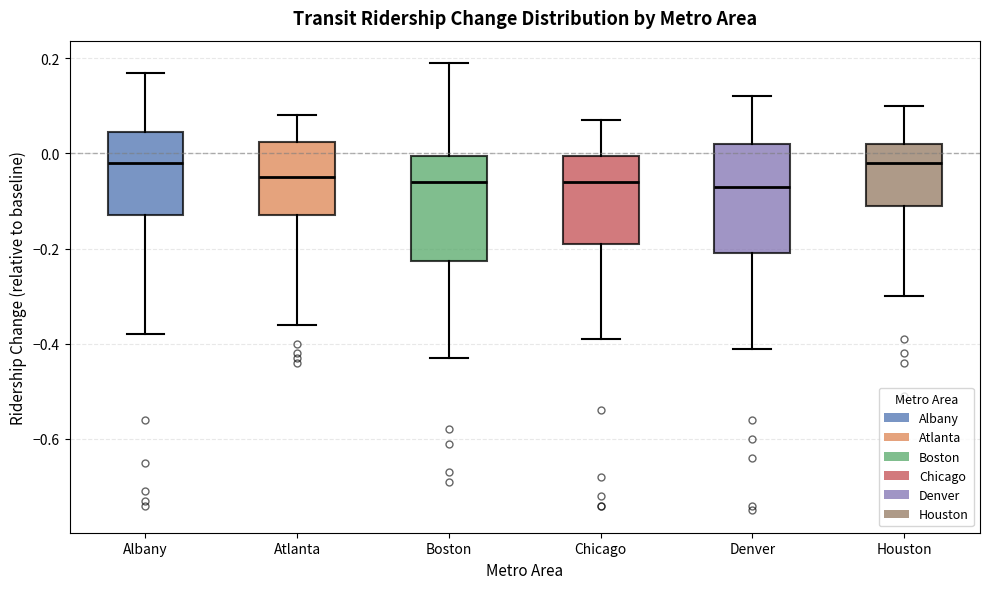

Reading left to right, transcribe this box plot: for each box, give where its median line is, the range the box spans, and where its two whiskers end, as read against the y-axis. The values are not printed on the chart, so give them approximately, as read against the axis.

Albany: median -0.02, box -0.12 to 0.04, whiskers -0.38 to 0.18
Atlanta: median -0.04, box -0.12 to 0.02, whiskers -0.36 to 0.08
Boston: median -0.06, box -0.22 to 0.00, whiskers -0.42 to 0.20
Chicago: median -0.06, box -0.18 to 0.00, whiskers -0.38 to 0.08
Denver: median -0.06, box -0.20 to 0.02, whiskers -0.40 to 0.12
Houston: median -0.02, box -0.10 to 0.02, whiskers -0.30 to 0.10